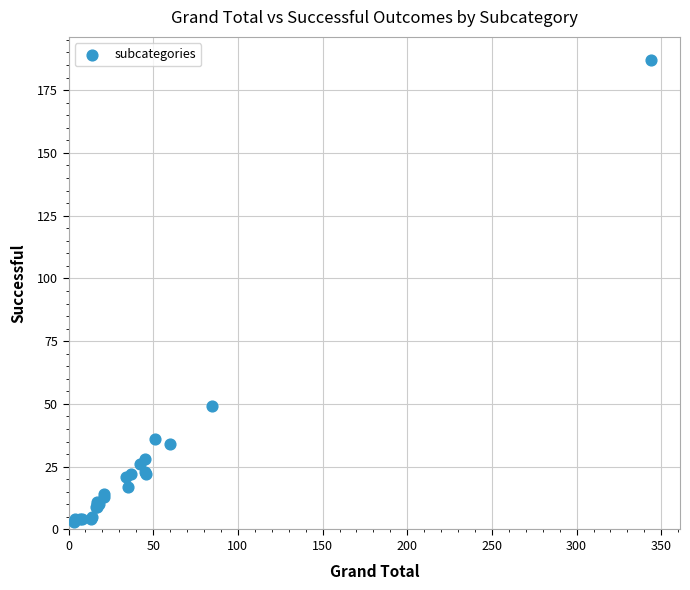

What Y value in the scatter plot is closest to 95?

49